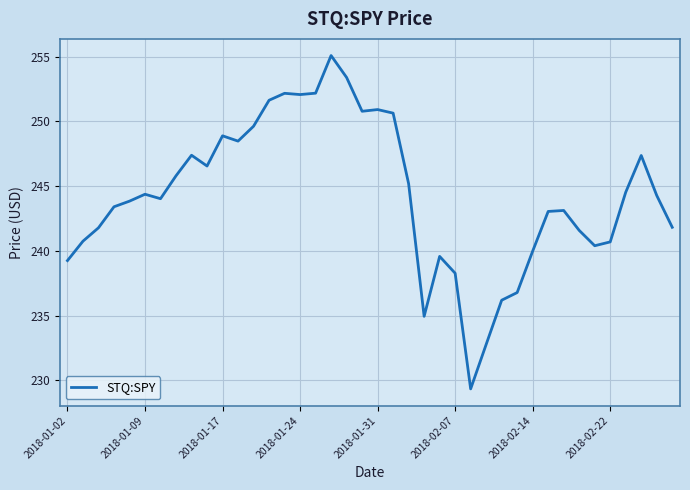

How many lines are shown in the chart?

1